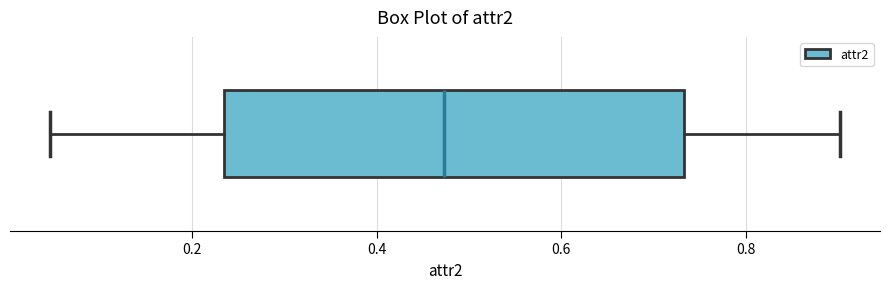

Transcribe this box plot: give where the median line is, the range the box spans, and where the two whiskers end, as read against the x-axis. The values are not printed on the chart, so give them approximately, as read against the axis.

median 0.48, box 0.24 to 0.74, whiskers 0.04 to 0.90